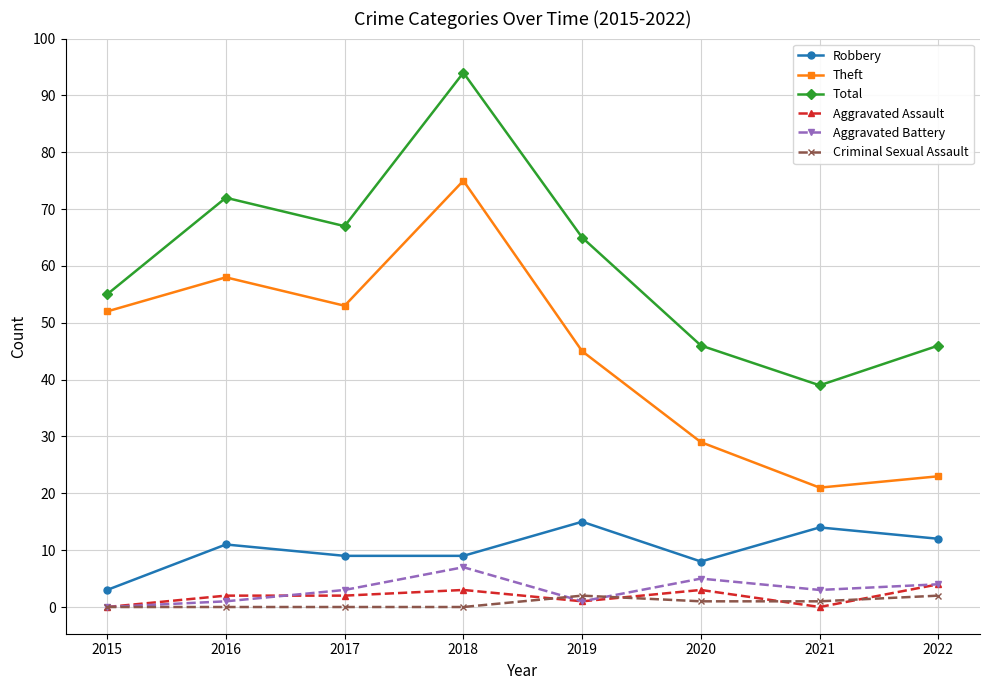

At how many categories does at least one series exceed 31?

8